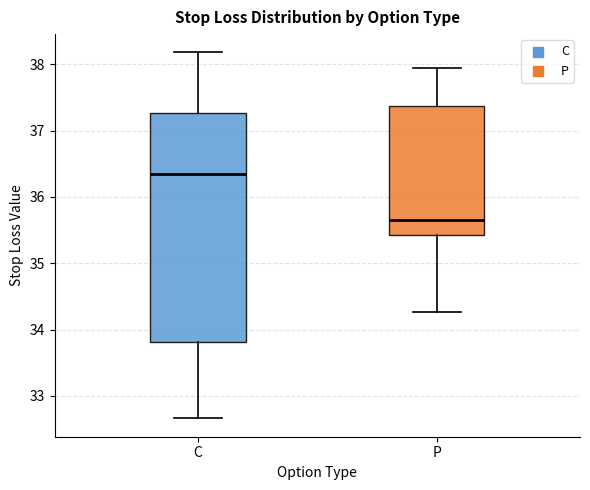

Which box is the tallest, from its lower edge to its upper edge?

C